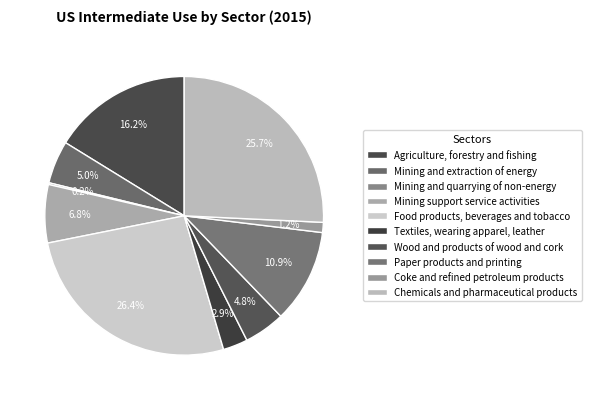

What is the ratio of the value at Paper products and printing to the value at Wood and products of wood and cork?

2.3